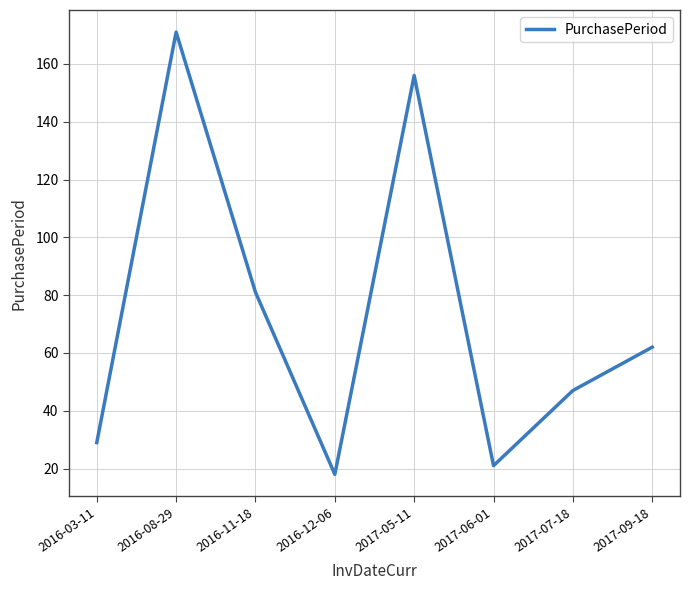

The chart shows a value of 62 at 2017-09-18. True or false?

True